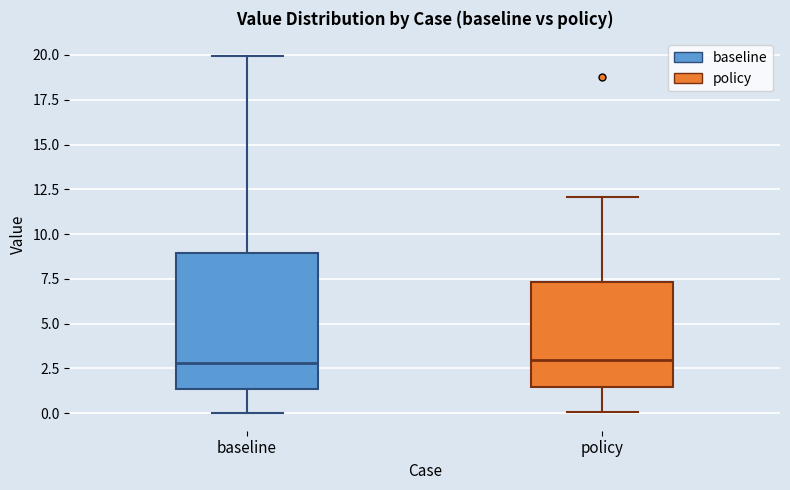

Which box is the tallest, from its lower edge to its upper edge?

baseline